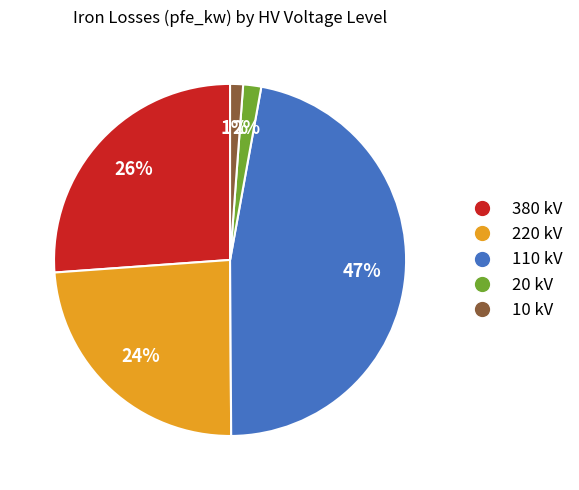

To the nearest percent, what is the average slice percentage?

20%